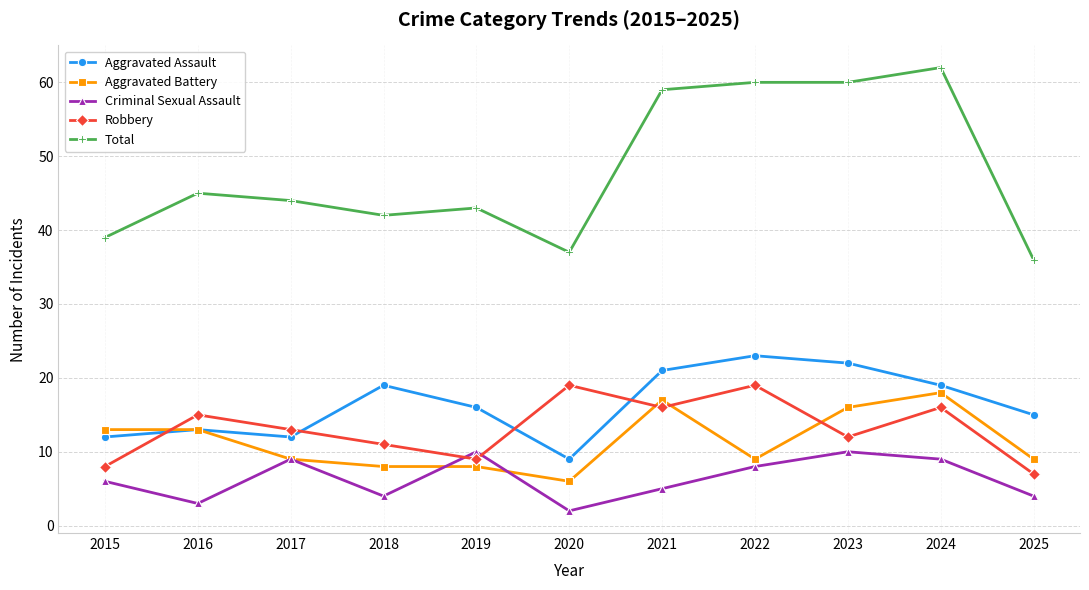

What is the difference between the highest and lowest values at 2019?

35